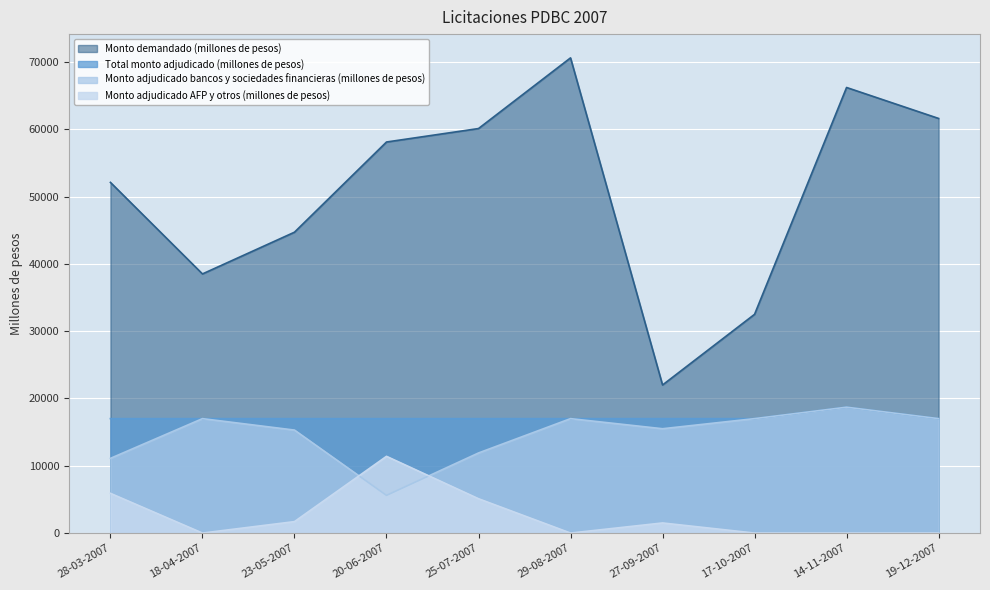

How many data points in Monto demandado (millones de pesos) are less than 58100?

5